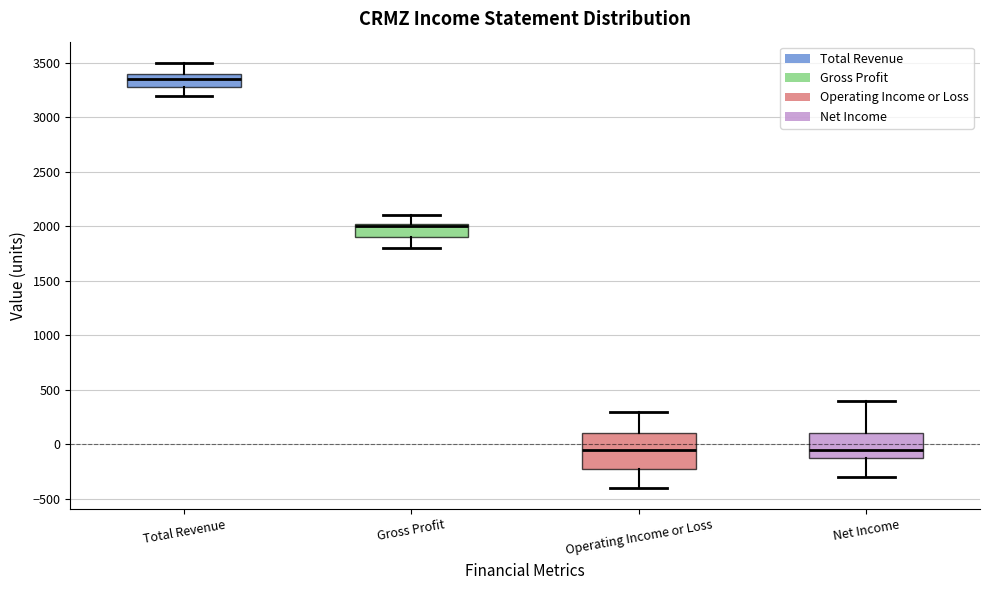

Reading left to right, read every box against the y-axis: the position of its median line, the range the box covers, and the ends of its whiskers. The values are not printed on the chart, so give them approximately, as read against the axis.

Total Revenue: median 3350, box 3300 to 3400, whiskers 3200 to 3500
Gross Profit: median 2000, box 1900 to 2050, whiskers 1800 to 2100
Operating Income or Loss: median -50, box -200 to 100, whiskers -400 to 300
Net Income: median -50, box -100 to 100, whiskers -300 to 400